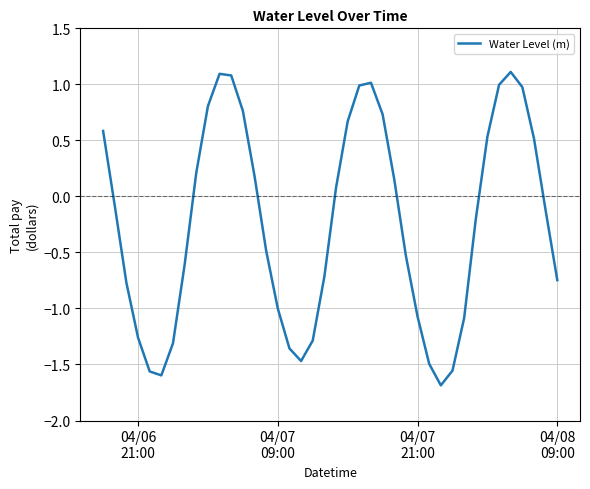

What is the greatest value displayed?

1.1